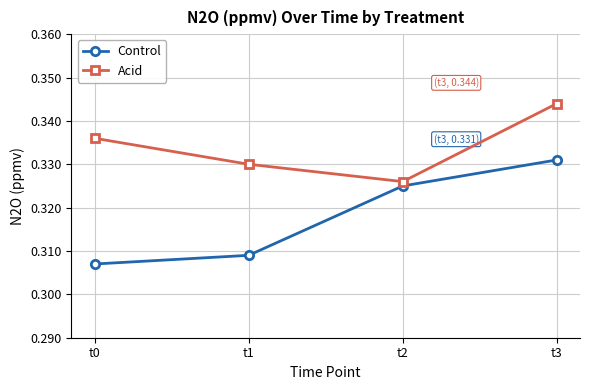

Where is Acid nearest to the value 0?

t2